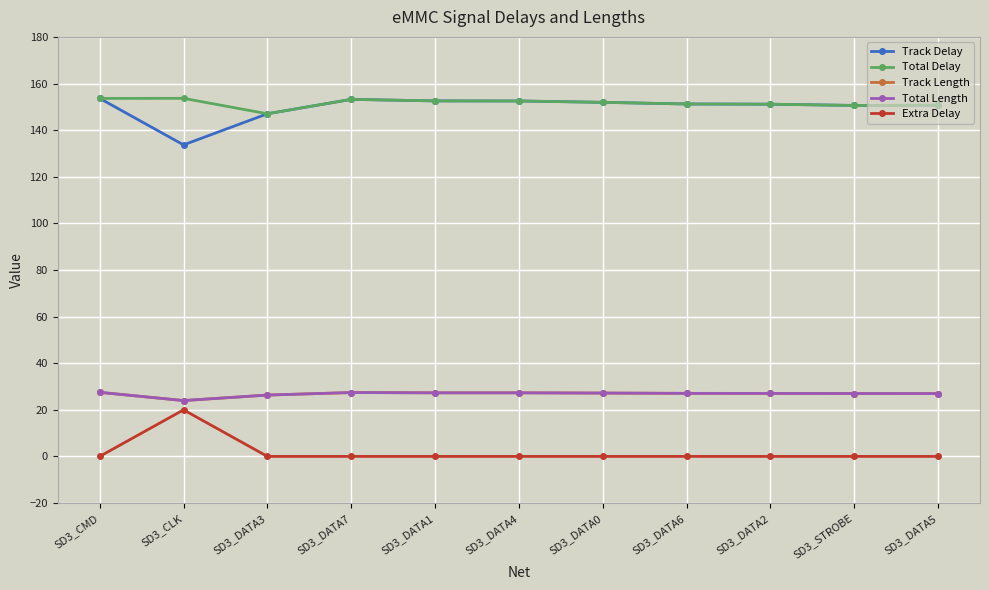

Reading left to right, transcribe all the data shown in this chart.

Track Delay: SD3_CMD=153.6	SD3_CLK=133.7	SD3_DATA3=147.0	SD3_DATA7=153.2	SD3_DATA1=152.5	SD3_DATA4=152.5	SD3_DATA0=151.9	SD3_DATA6=151.2	SD3_DATA2=151.1	SD3_STROBE=150.6	SD3_DATA5=150.7
Total Delay: SD3_CMD=153.6	SD3_CLK=153.6	SD3_DATA3=147.0	SD3_DATA7=153.2	SD3_DATA1=152.5	SD3_DATA4=152.5	SD3_DATA0=151.9	SD3_DATA6=151.2	SD3_DATA2=151.1	SD3_STROBE=150.6	SD3_DATA5=150.7
Track Length: SD3_CMD=27.5	SD3_CLK=24.0	SD3_DATA3=26.3	SD3_DATA7=27.4	SD3_DATA1=27.3	SD3_DATA4=27.3	SD3_DATA0=27.2	SD3_DATA6=27.1	SD3_DATA2=27.0	SD3_STROBE=27.0	SD3_DATA5=26.9
Total Length: SD3_CMD=27.5	SD3_CLK=24.0	SD3_DATA3=26.3	SD3_DATA7=27.4	SD3_DATA1=27.3	SD3_DATA4=27.3	SD3_DATA0=27.2	SD3_DATA6=27.1	SD3_DATA2=27.0	SD3_STROBE=27.0	SD3_DATA5=26.9
Extra Delay: SD3_CMD=0.0	SD3_CLK=20.0	SD3_DATA3=0.0	SD3_DATA7=0.0	SD3_DATA1=0.0	SD3_DATA4=0.0	SD3_DATA0=0.0	SD3_DATA6=0.0	SD3_DATA2=0.0	SD3_STROBE=0.0	SD3_DATA5=0.0